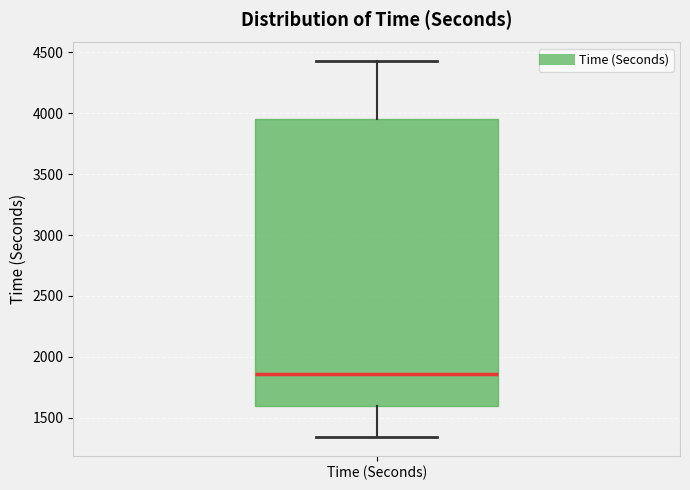

Where does the upper whisker of the box for Time (Seconds) end on the y-axis? The values are not printed on the chart, so give them approximately, as read against the axis.

4450